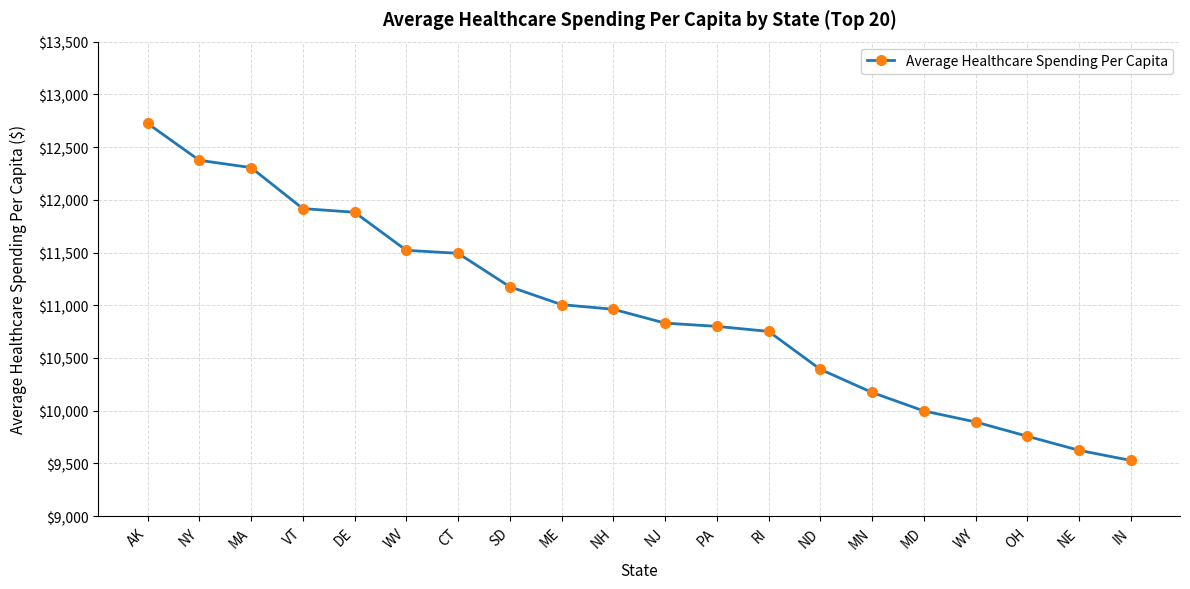

At which category does the chart reach its minimum across all series?

IN